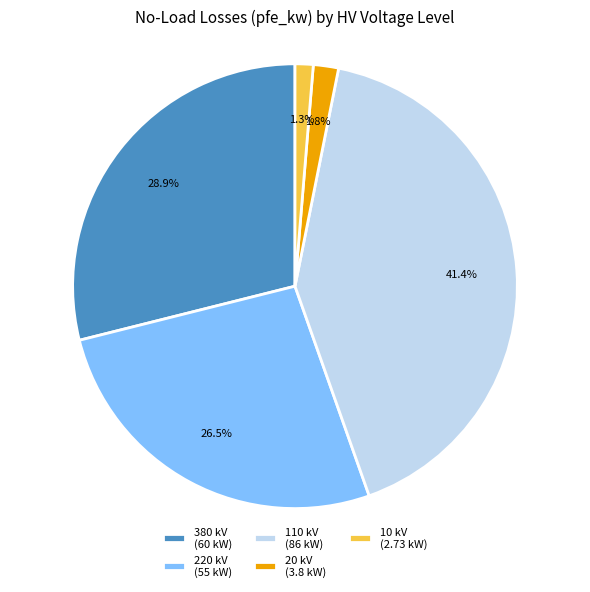

Which category has the smallest portion of the pie?

10 kV (2.73 kW)